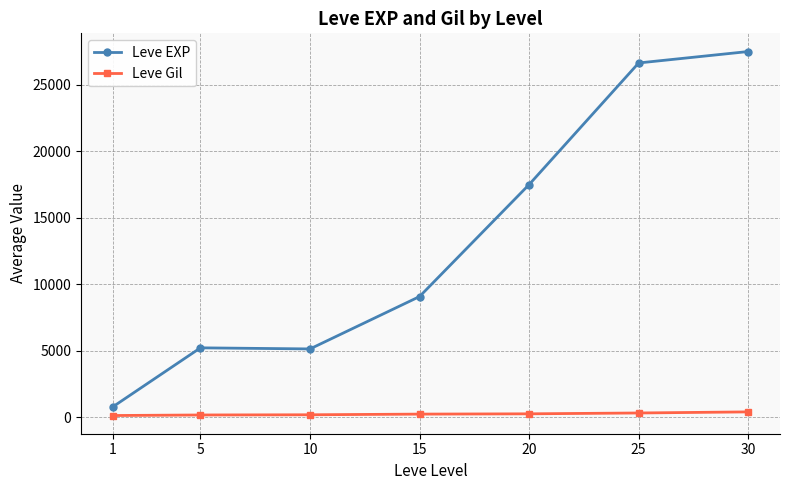

What is the maximum value shown in the chart?

27485